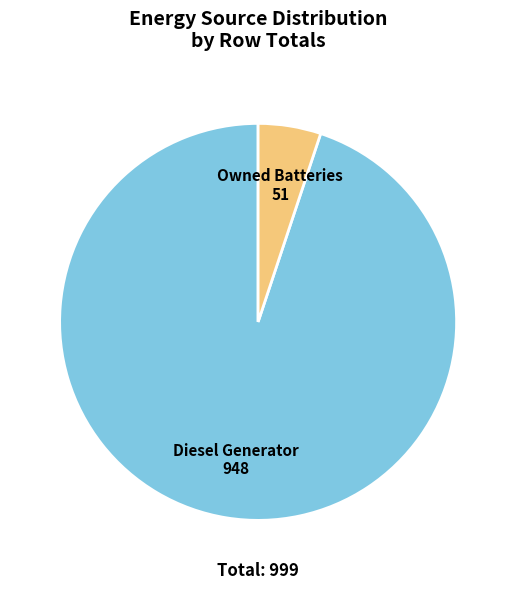

Is there any slice that represents more than half of the pie?

Yes